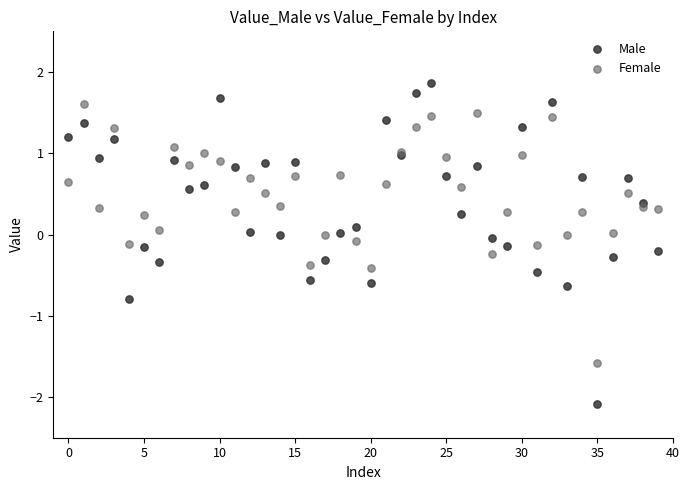

Which series has the largest Y range (max minus min)?

Male